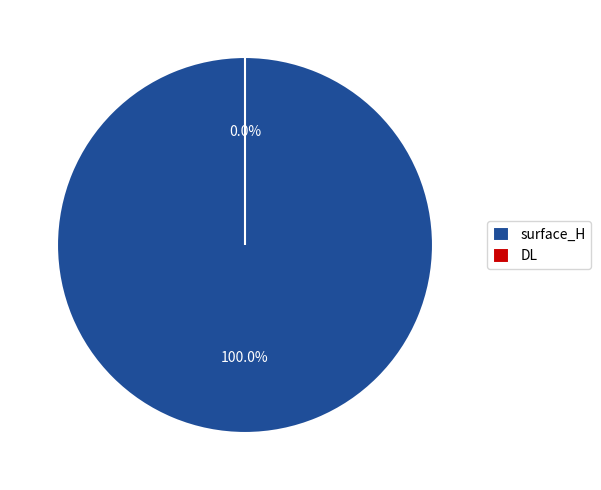

To the nearest percent, what is the difference between the largest and smallest slice percentages?

100%